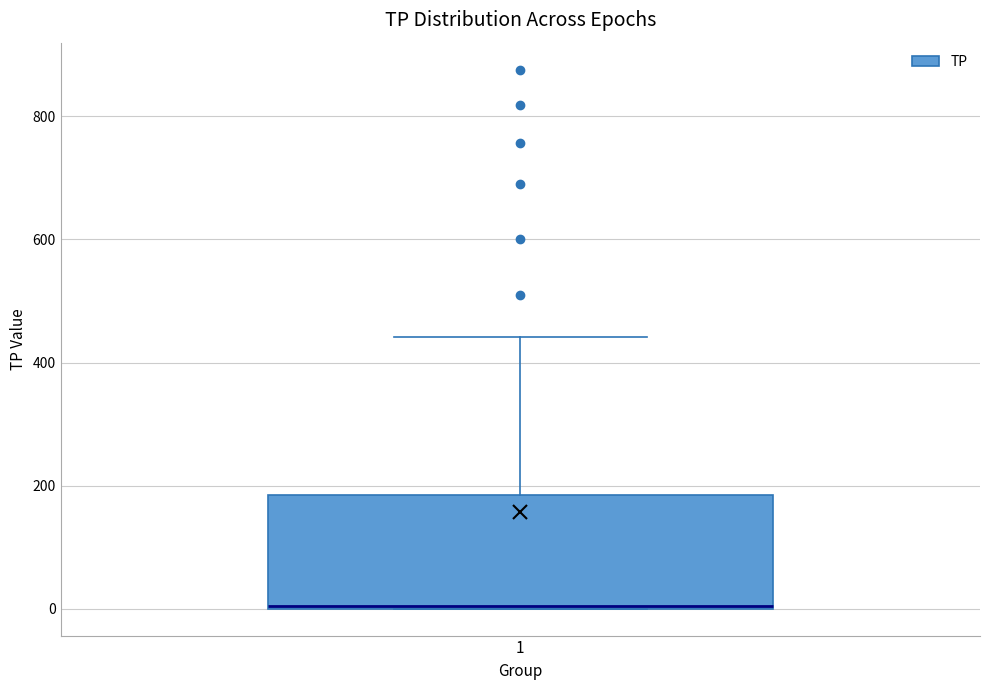

Read this box plot against the y-axis: the position of the median line, the range covered by the box, and the ends of both whiskers. The values are not printed on the chart, so give them approximately, as read against the axis.

median 0, box 0 to 180, whiskers 0 to 440